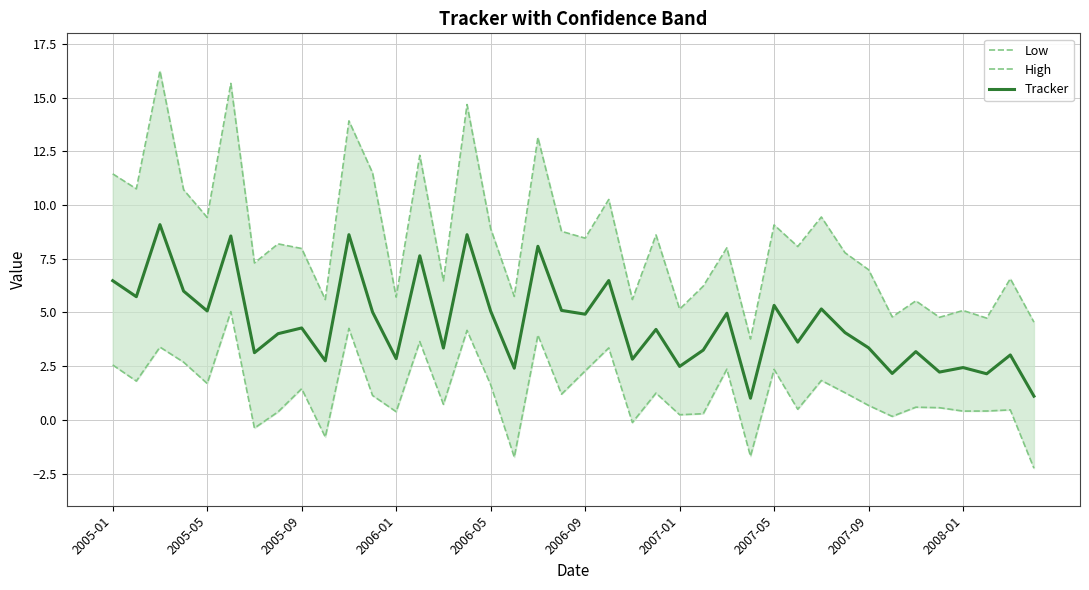

What is the minimum value for High?

3.8